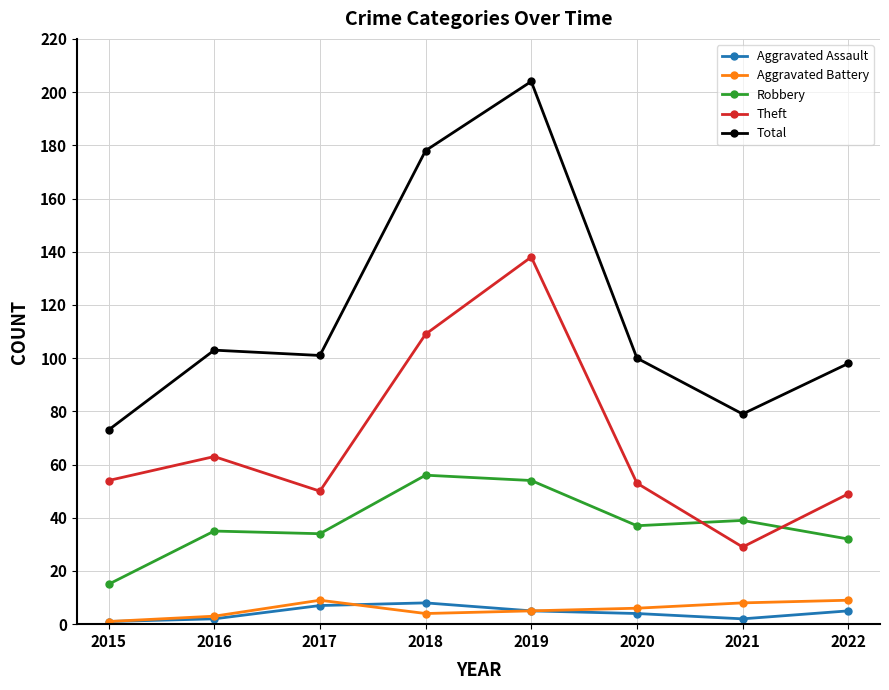

In Theft, how many points are lower than both neighbors (excluding endpoints)?

2